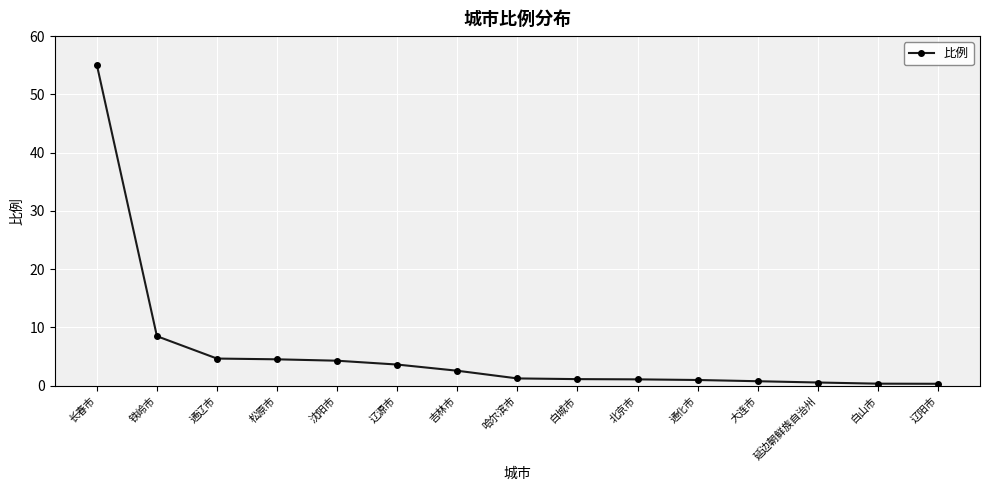

What is the label of the 11th point from the left?

通化市